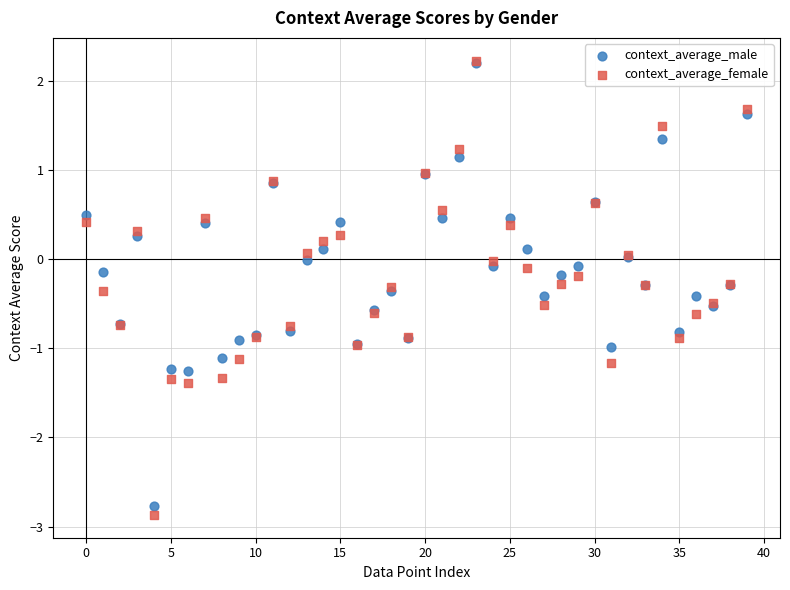

What are all the series names shown in the legend?

context_average_male, context_average_female